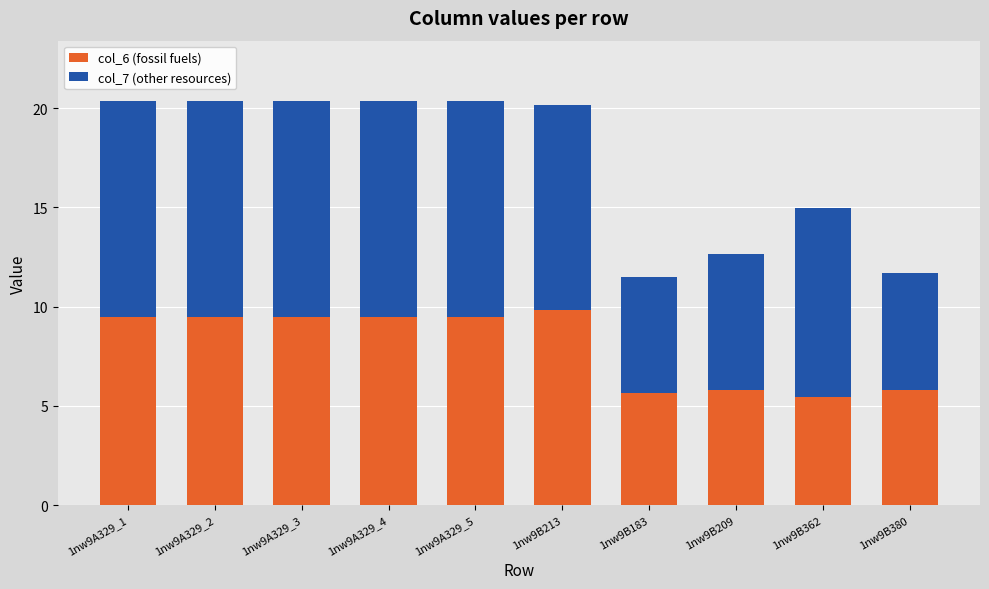

What is the average value of the col_6 (fossil fuels) series?

8.0